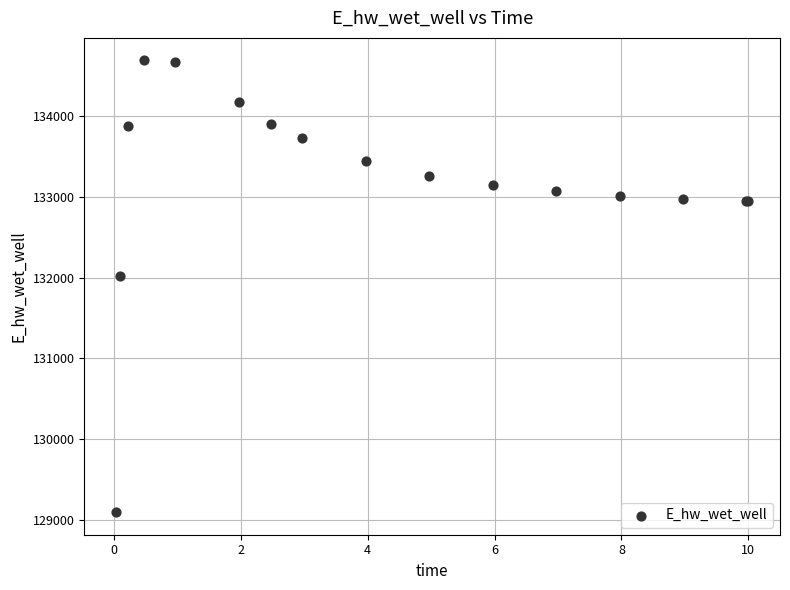

What Y value in the scatter plot is closest to 131891?

132013.4